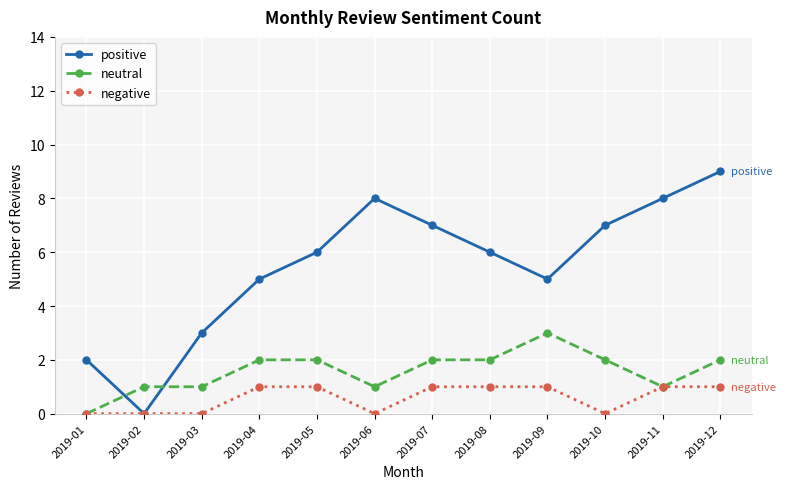

True or false: positive has more than 0 points higher than both neighbors.

True